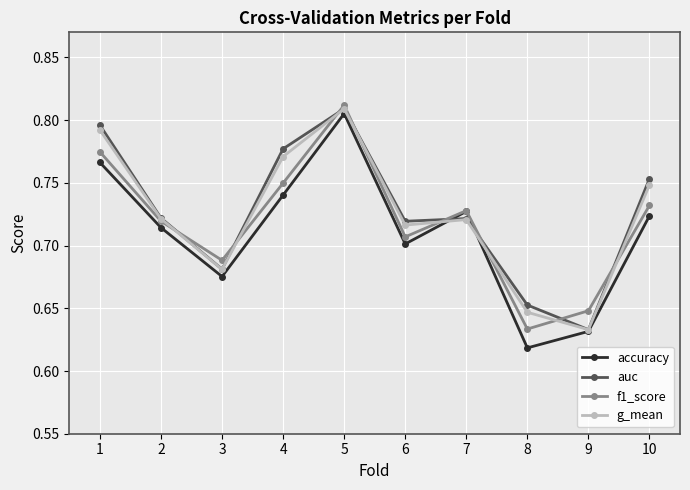

What is the difference between the maximum and minimum values in the auc series?

0.2